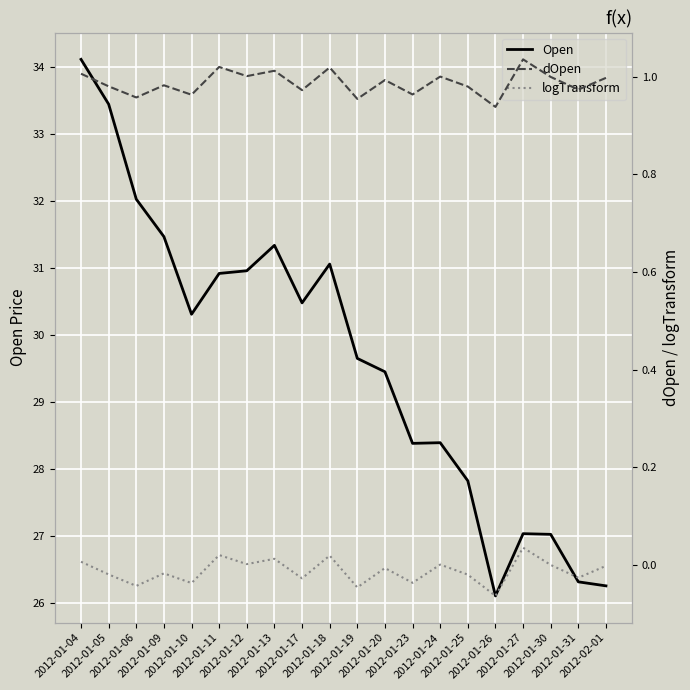

Between 2012-01-12 and 2012-01-25, which series saw the biggest shift?

Open